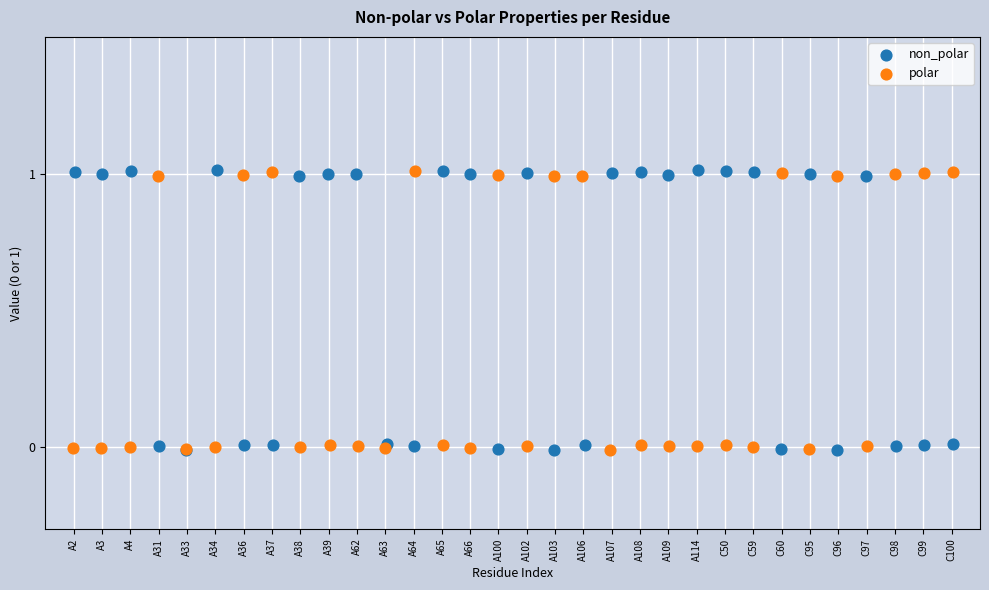

What are all the series names shown in the legend?

non_polar, polar